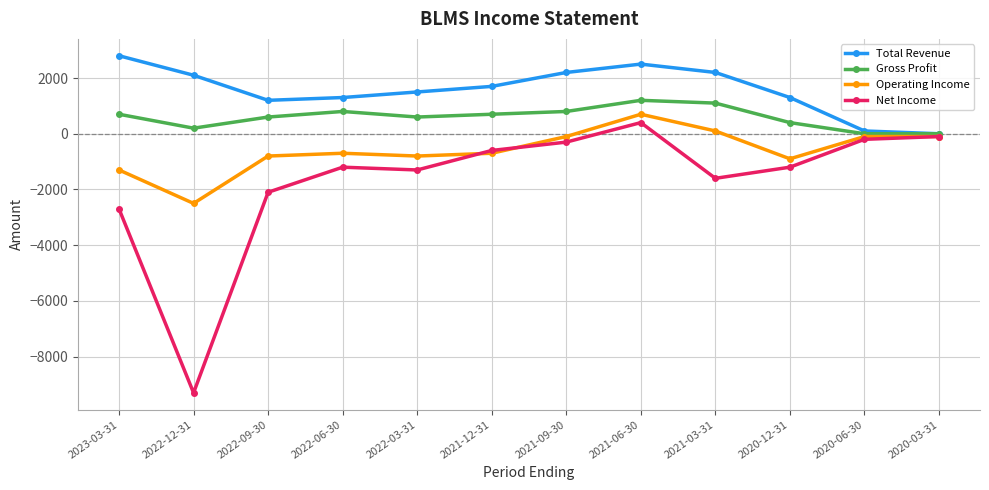

At which category does the chart reach its minimum across all series?

2022-12-31